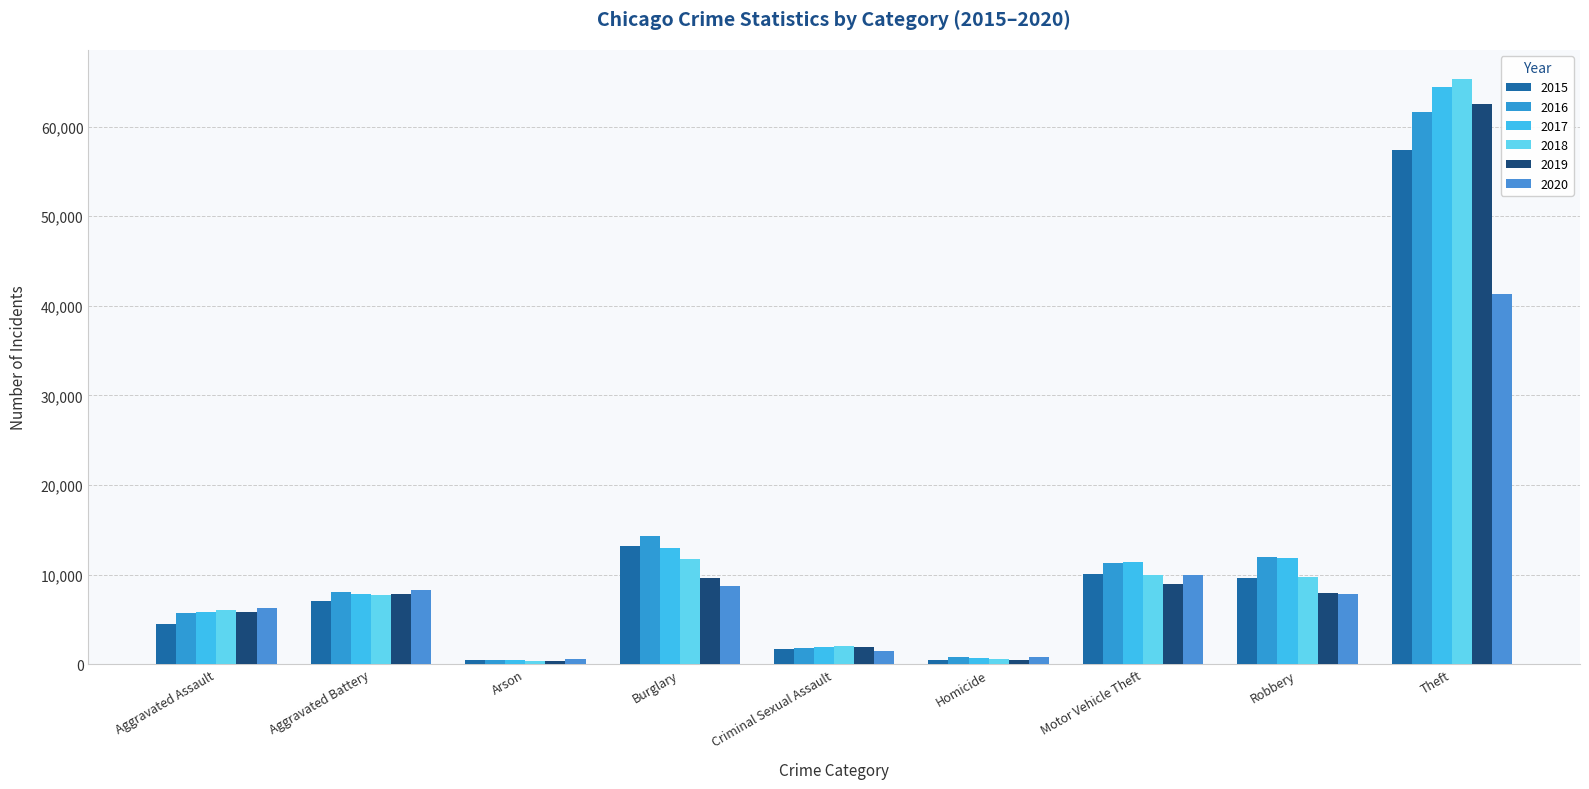

What is the minimum value for 2016?

515